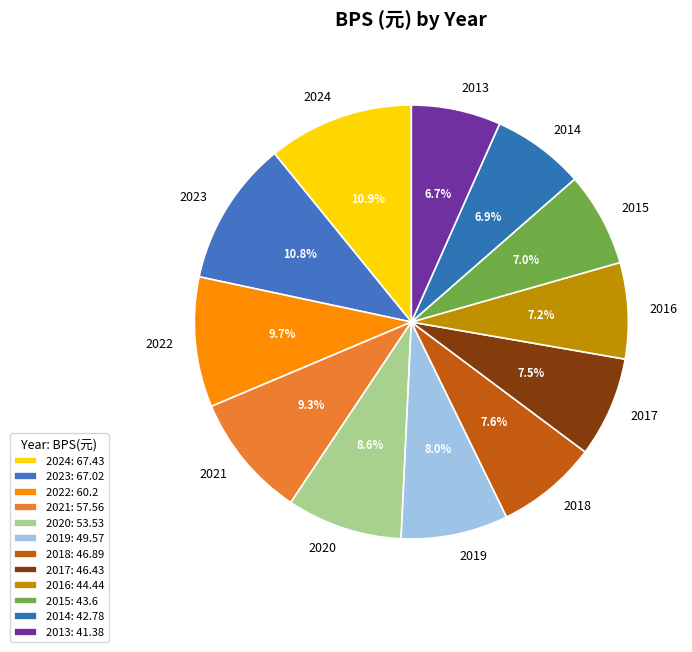

What portion of the pie excludes 2018?

92.4%